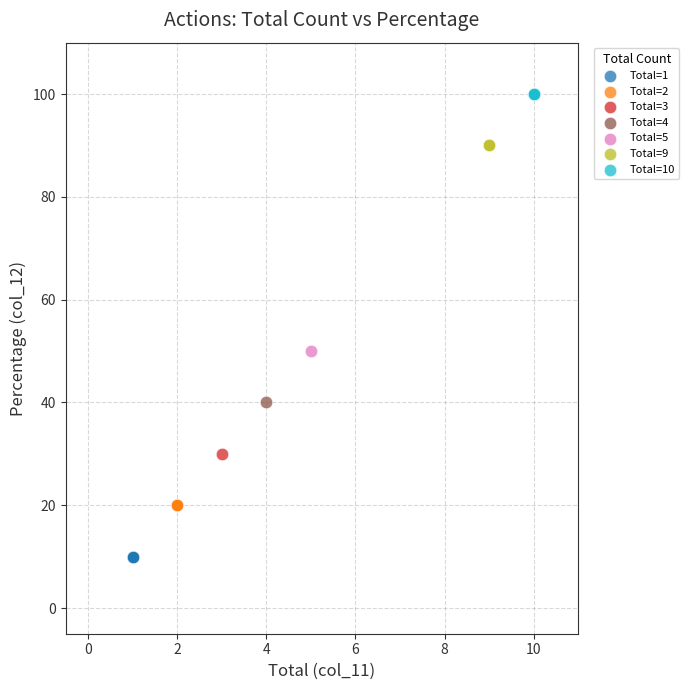

Which series contains the highest Y value?

Total=10